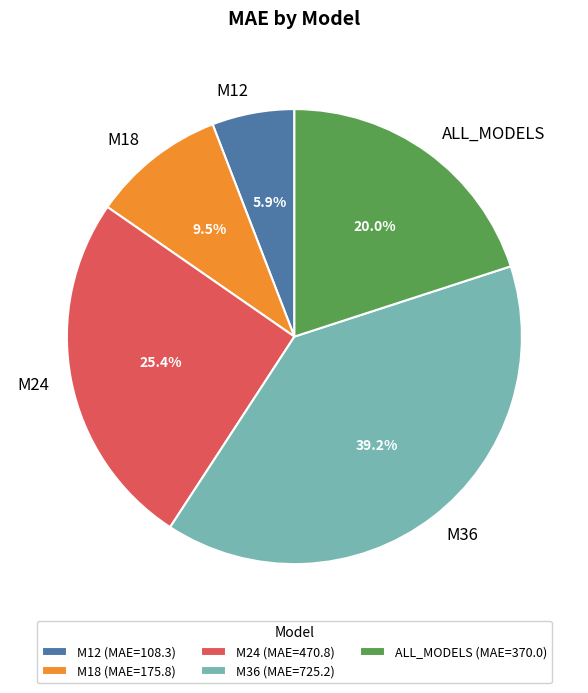

To the nearest percent, what is the difference between the M36 and ALL_MODELS slice percentages?

19%